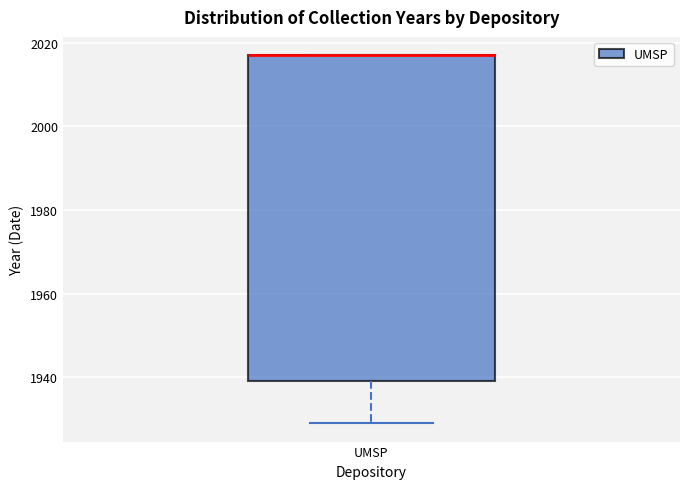

Read this box plot against the y-axis: the position of the median line, the range covered by the box, and the ends of both whiskers. The values are not printed on the chart, so give them approximately, as read against the axis.

median 2018 (drawn on the box's upper edge), box 1940 to 2018, whiskers 1930 to 2018